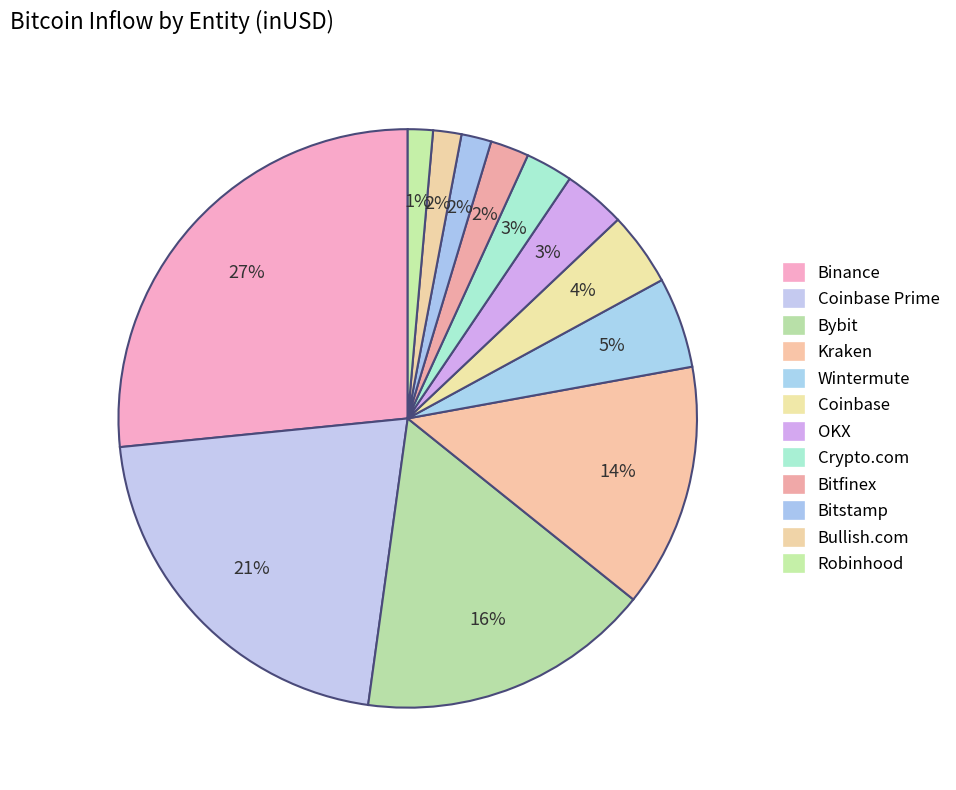

True or false: Binance accounts for 35% of the total.

False